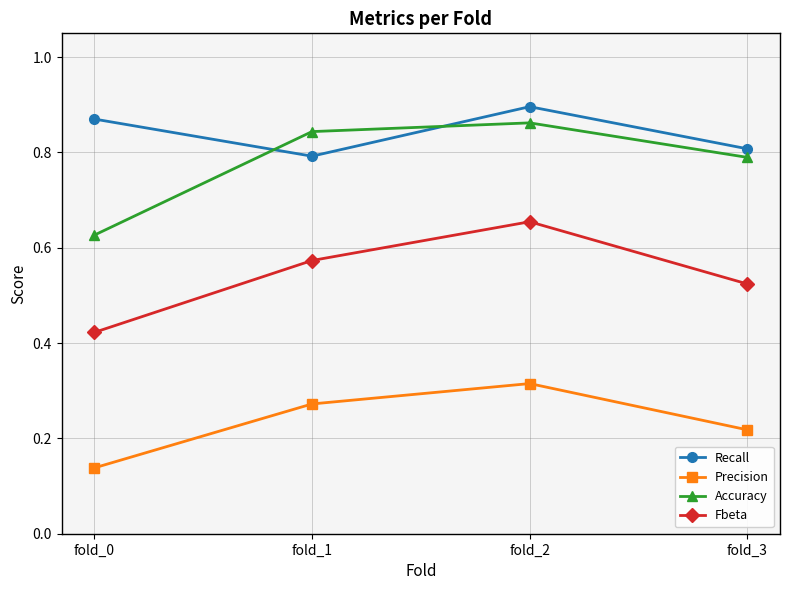

List the labels in order of Fbeta value, largest first.

fold_2, fold_1, fold_3, fold_0